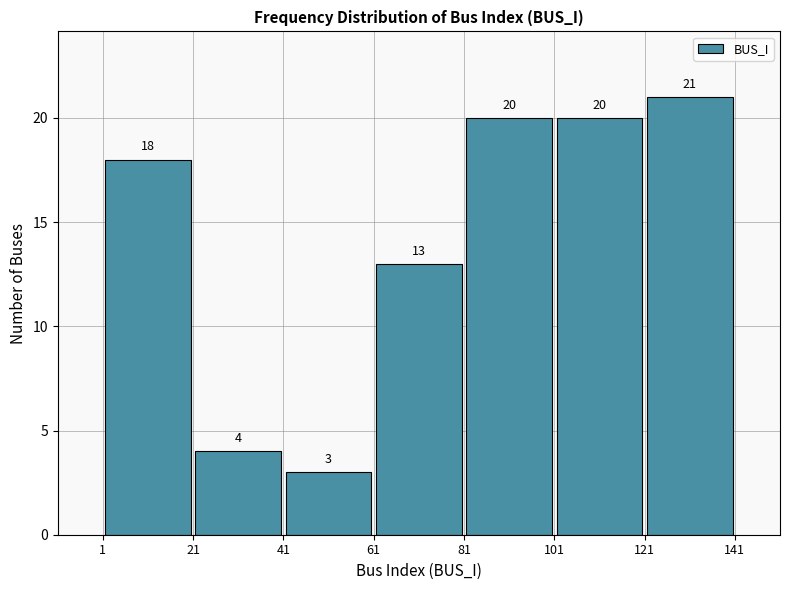

Which range on the x-axis has the tallest bar?

121 to 141